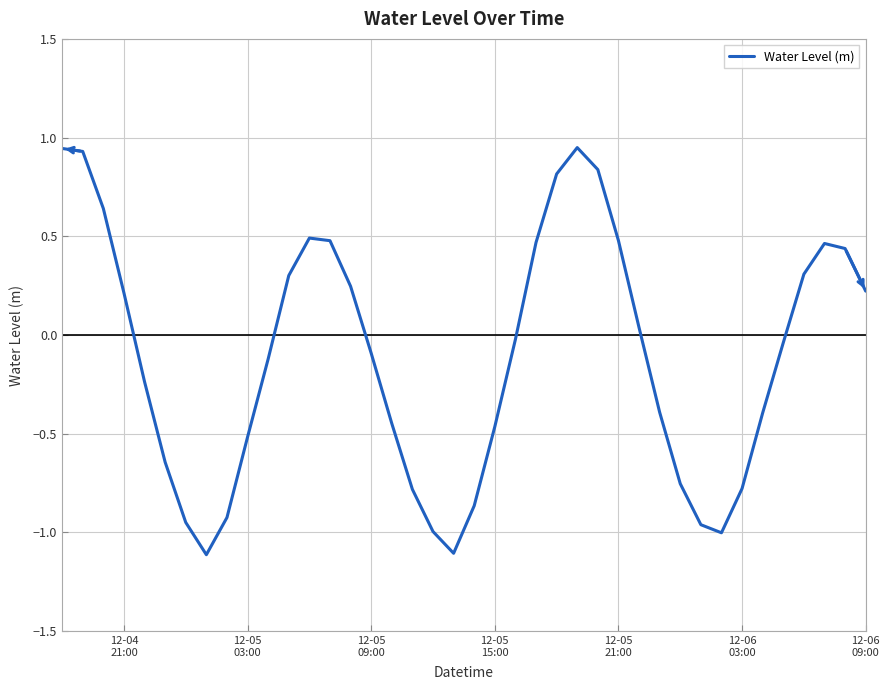

What is the smallest value displayed?

-1.1